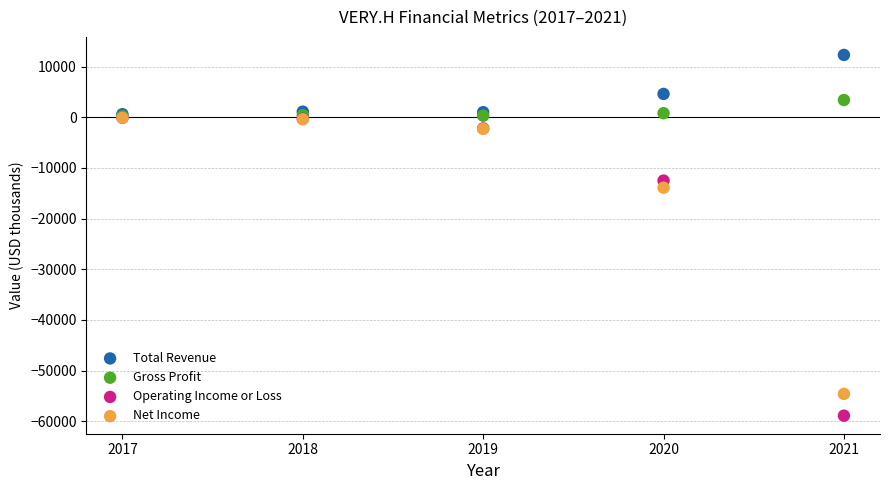

Which series reaches the minimum Y coordinate?

Operating Income or Loss